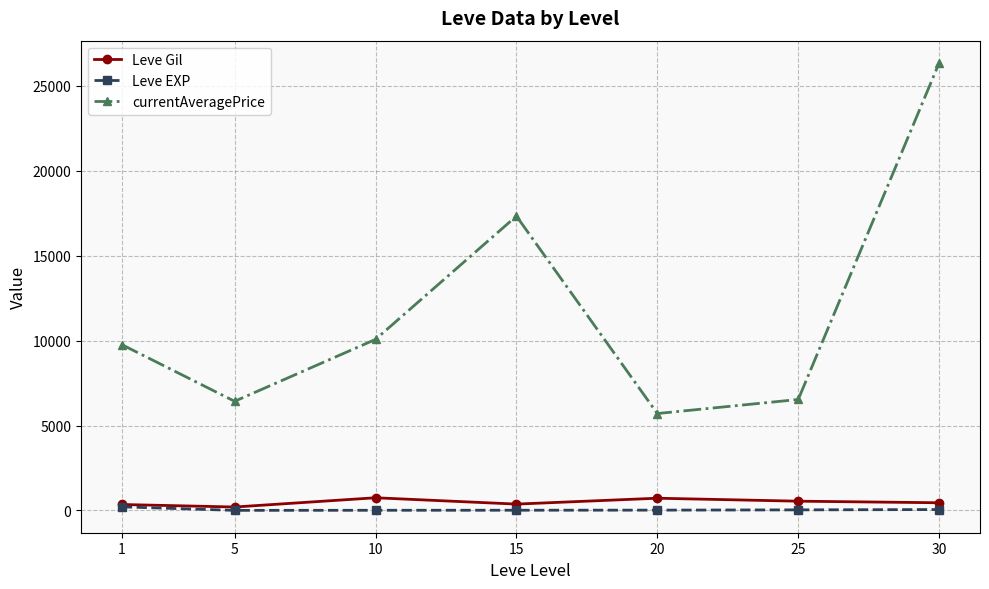

What is the approximate value of Leve EXP at 15?

12.7